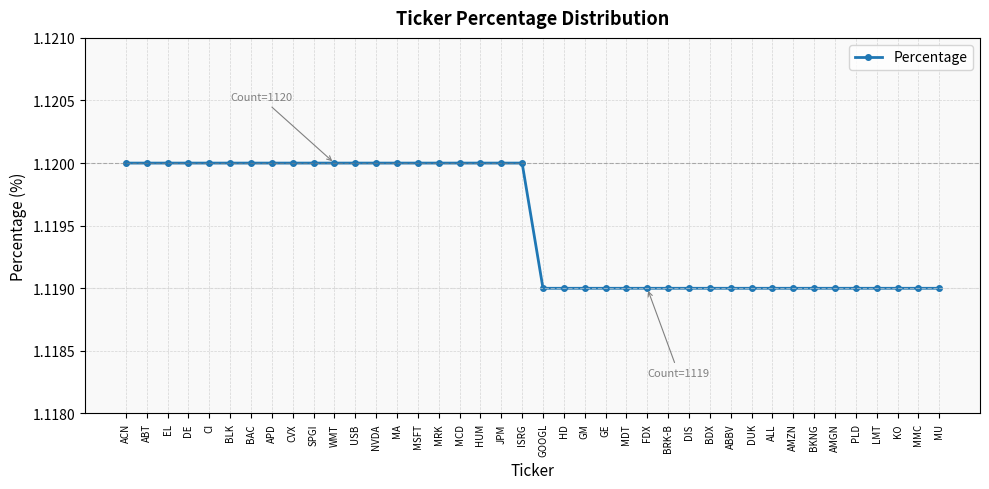

How many distinct data groups are displayed?

1